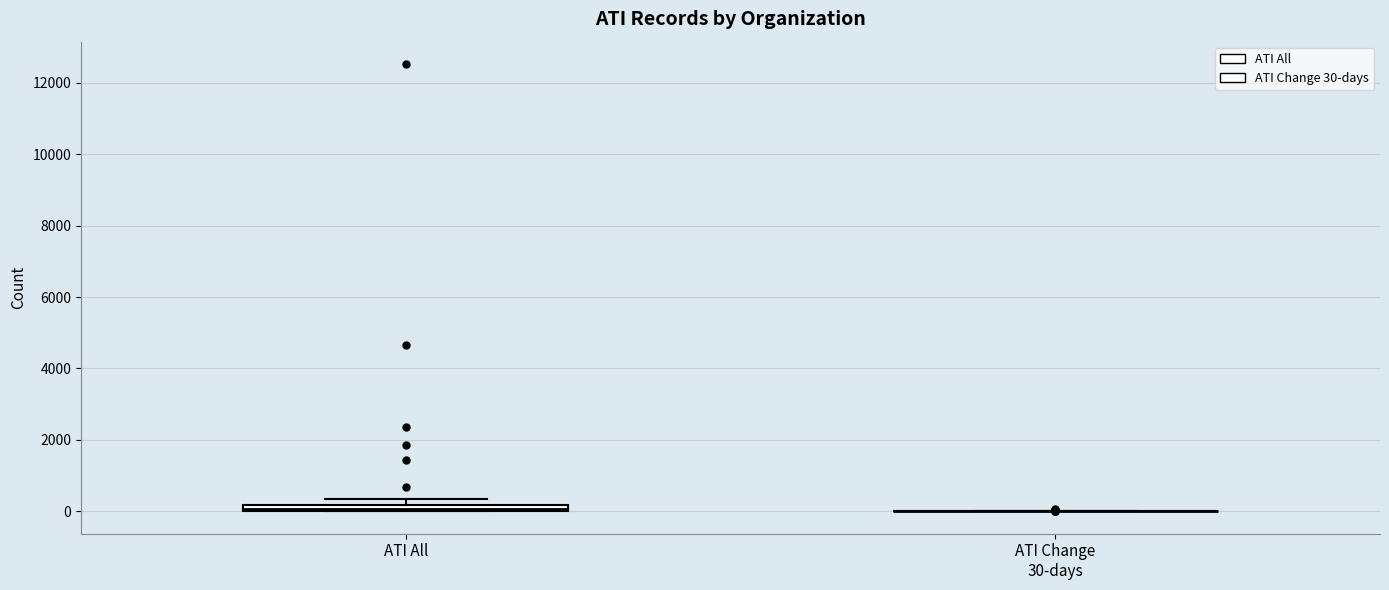

Where is the upper edge of the box for ATI All on the y-axis? The values are not printed on the chart, so give them approximately, as read against the axis.

200